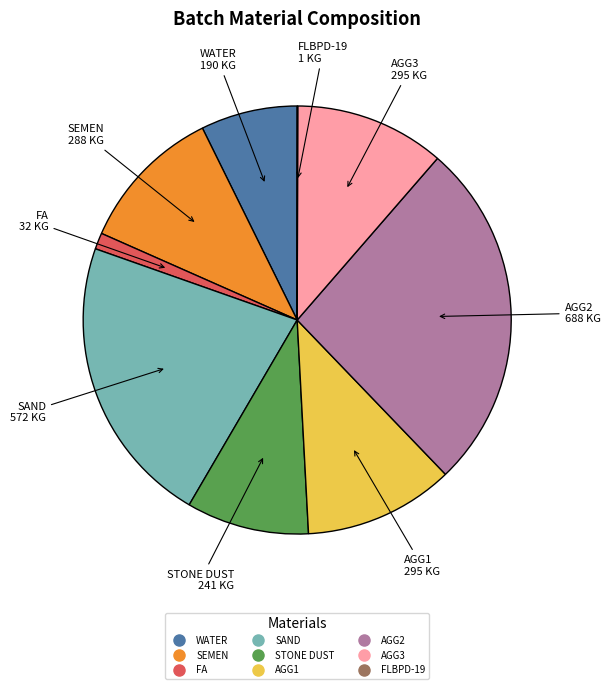

Combined, do STONE DUST and AGG3 account for over 50%?

No